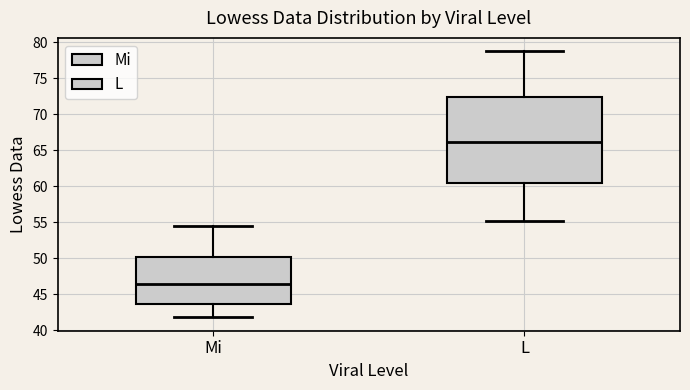

Reading left to right, read every box against the y-axis: the position of its median line, the range the box covers, and the ends of its whiskers. The values are not printed on the chart, so give them approximately, as read against the axis.

Mi: median 46.5, box 43.5 to 50.0, whiskers 42.0 to 54.5
L: median 66.0, box 60.5 to 72.5, whiskers 55.0 to 79.0